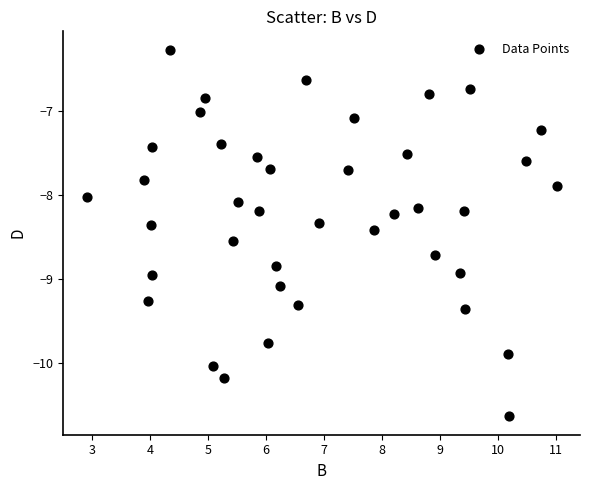

What is the range of Y values (max minus min)?

4.4